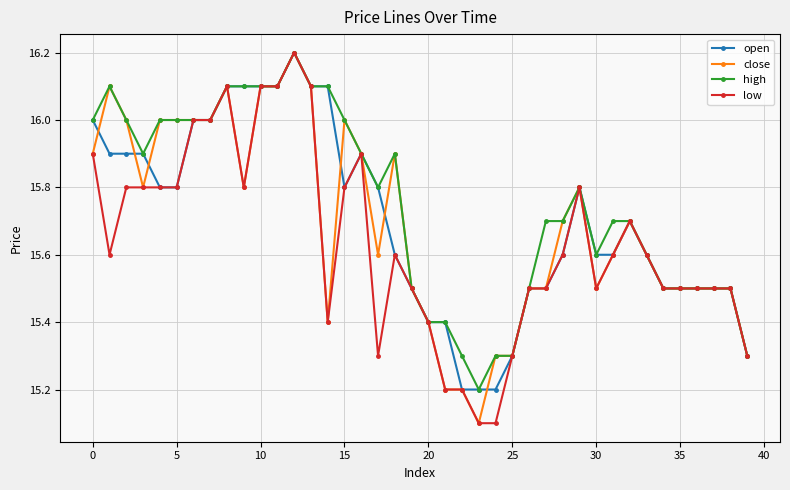

What are all the series names shown in the legend?

open, close, high, low